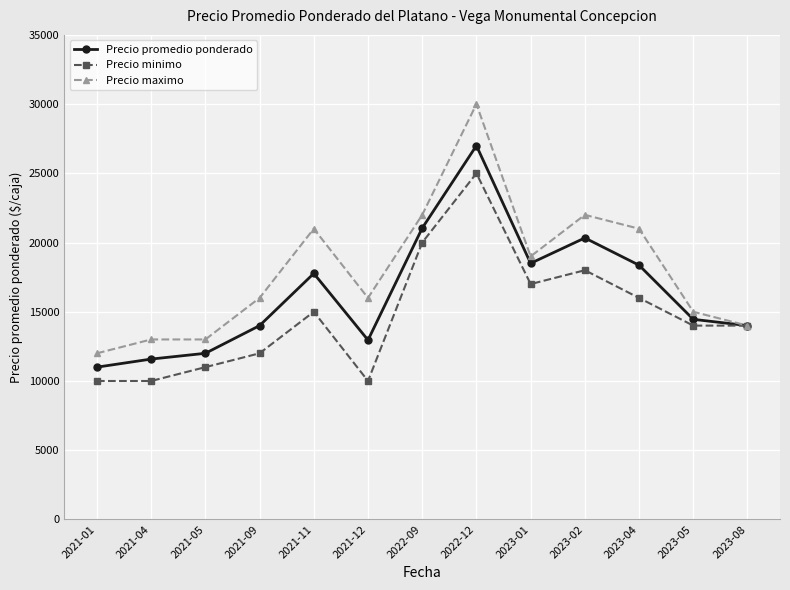

At which category does Precio promedio ponderado reach its first local peak?

2021-11